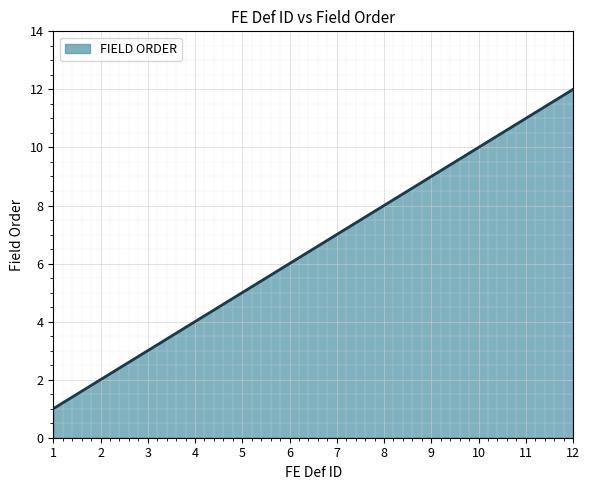

How many lines are shown in the chart?

1